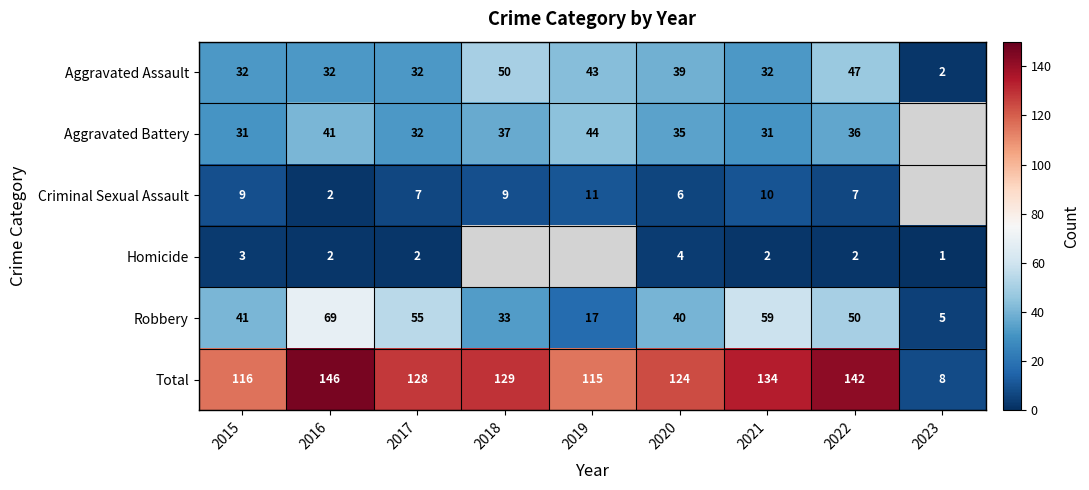

True or false: Criminal Sexual Assault has a value of 4 at 2017.

False